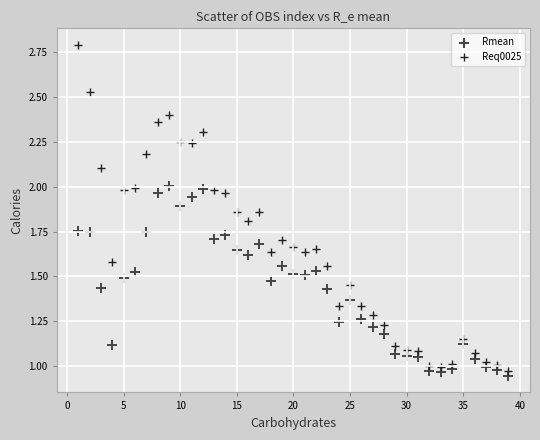

Which series contains the lowest Y value?

Rmean